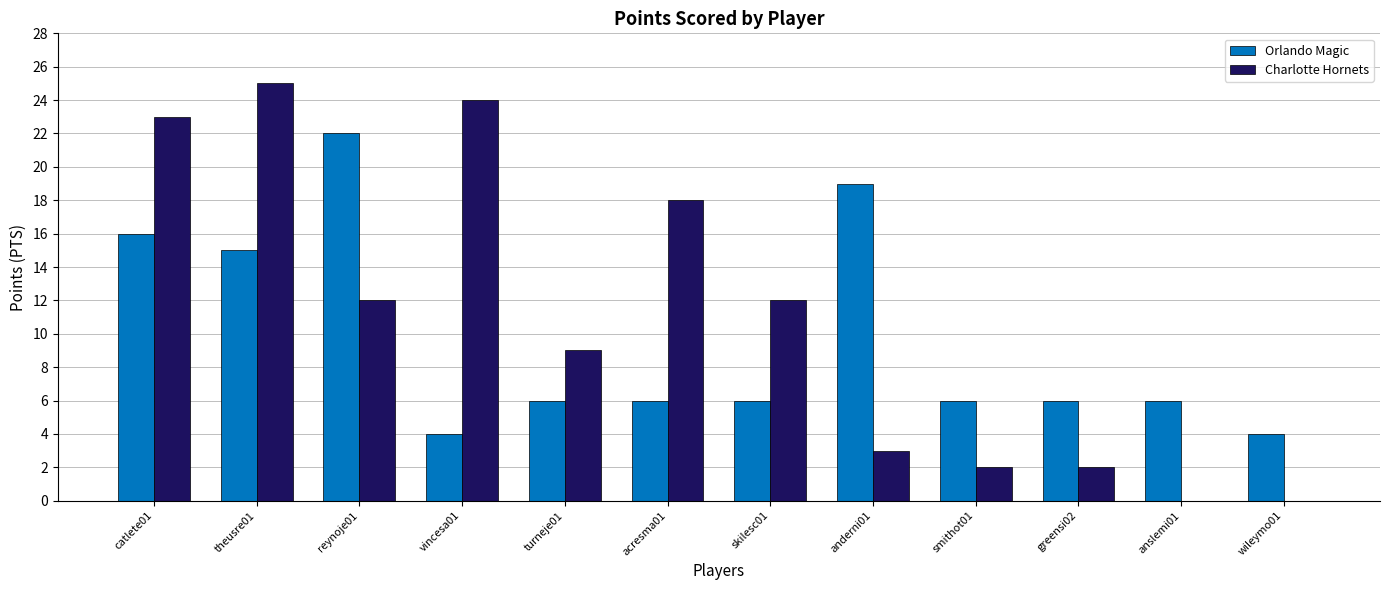

What is the sum of all Charlotte Hornets values?

130